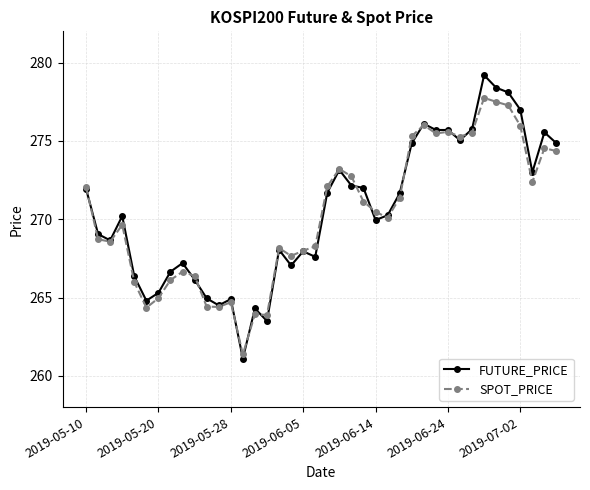

Count the number of categories in the chart.

40